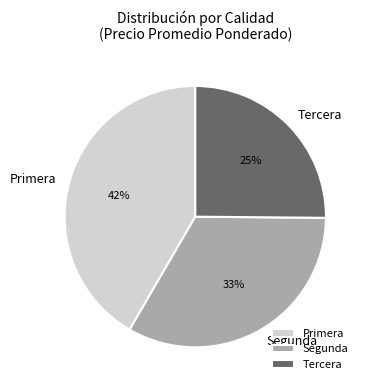

What is the largest slice in the pie chart?

Primera